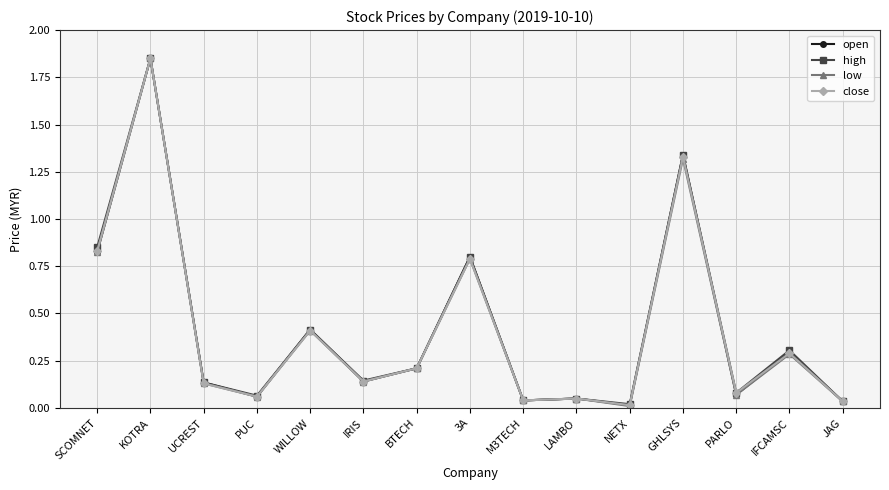

What is the total value across all series at IFCAMSC?

1.2